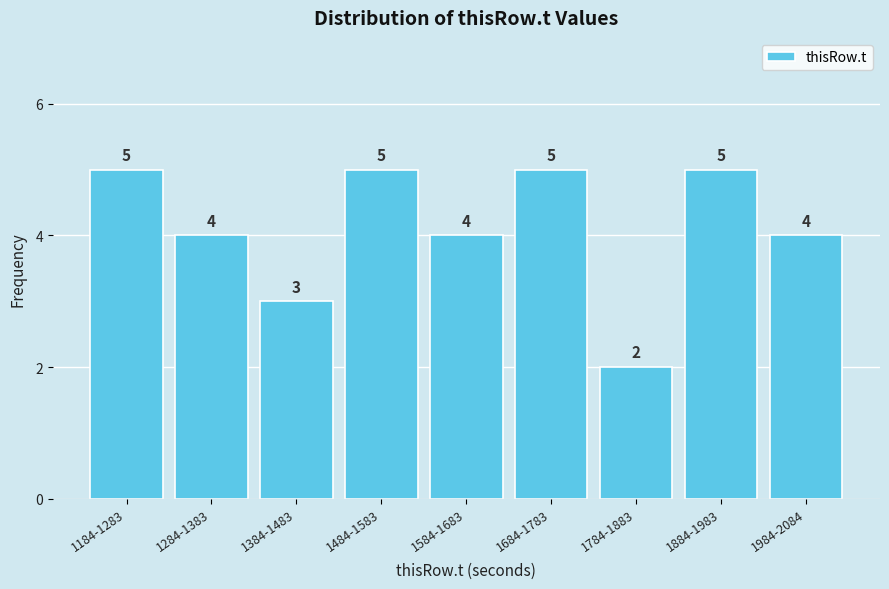

Reading left to right, extract all data points from this chart.

5	4	3	5	4	5	2	5	4